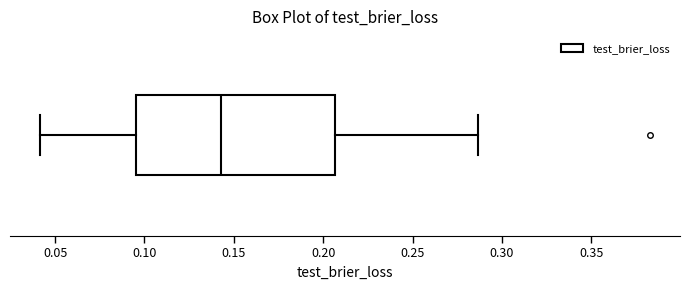

Read this box plot against the x-axis: the position of the median line, the range covered by the box, and the ends of both whiskers. The values are not printed on the chart, so give them approximately, as read against the axis.

median 0.145, box 0.095 to 0.205, whiskers 0.040 to 0.285